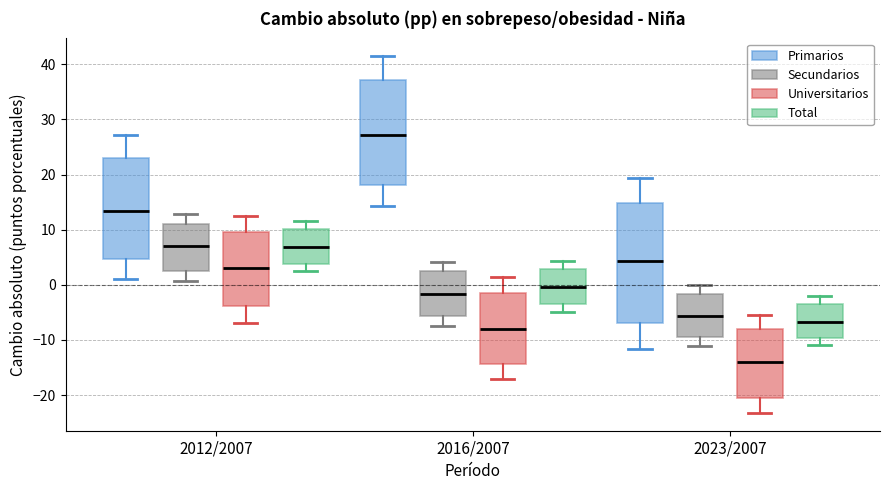

Reading left to right, read every box against the y-axis: the position of its median line, the range the box covers, and the ends of its whiskers. The values are not printed on the chart, so give them approximately, as read against the axis.

2012/2007 (Primarios): median 13, box 5 to 23, whiskers 1 to 27
2012/2007 (Secundarios): median 7, box 3 to 11, whiskers 1 to 13
2012/2007 (Universitarios): median 3, box -4 to 10, whiskers -7 to 12
2012/2007 (Total): median 7, box 4 to 10, whiskers 2 to 12
2016/2007 (Primarios): median 27, box 18 to 37, whiskers 14 to 41
2016/2007 (Secundarios): median -2, box -6 to 2, whiskers -7 to 4
2016/2007 (Universitarios): median -8, box -14 to -1, whiskers -17 to 1
2016/2007 (Total): median 0, box -4 to 3, whiskers -5 to 4
2023/2007 (Primarios): median 4, box -7 to 15, whiskers -12 to 19
2023/2007 (Secundarios): median -6, box -9 to -2, whiskers -11 to 0
2023/2007 (Universitarios): median -14, box -20 to -8, whiskers -23 to -6
2023/2007 (Total): median -7, box -10 to -3, whiskers -11 to -2